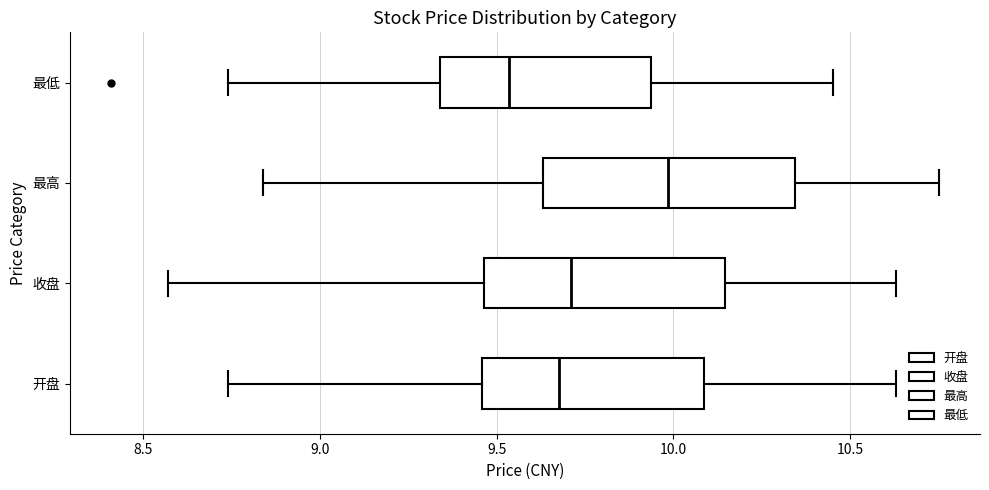

Which box has the furthest to the right median line?

最高